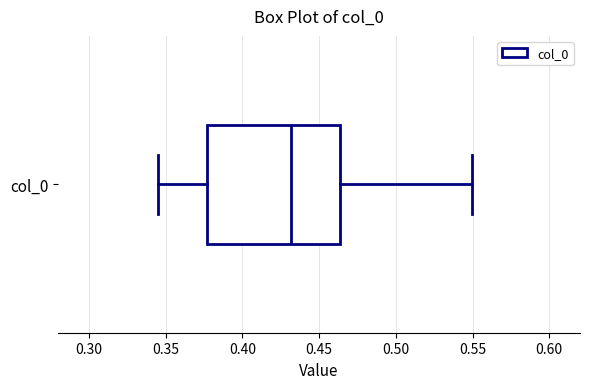

Where does the right whisker of the box for col_0 end on the x-axis? The values are not printed on the chart, so give them approximately, as read against the axis.

0.550